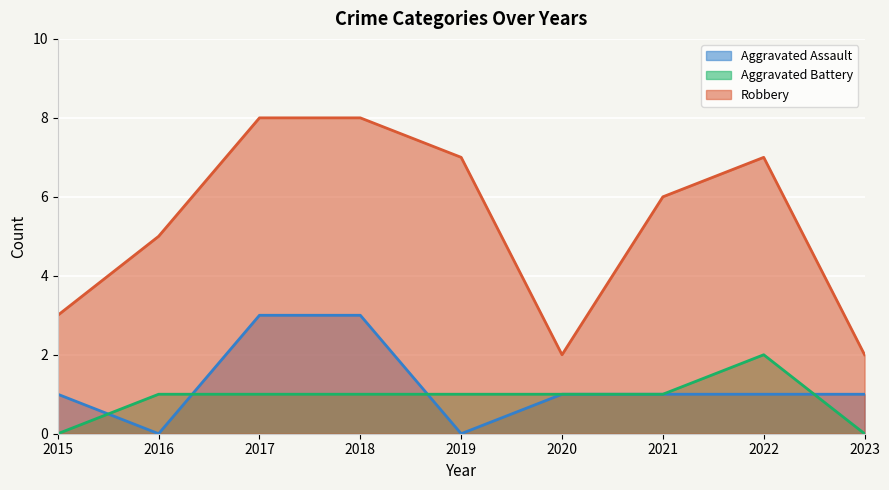

In Aggravated Assault, how many points are lower than both neighbors (excluding endpoints)?

2